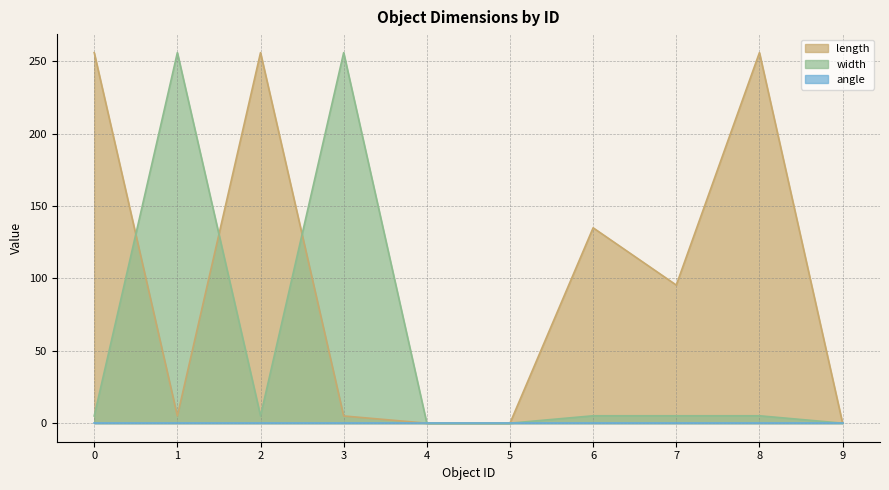

What is the total value across all series at 2?

261.0